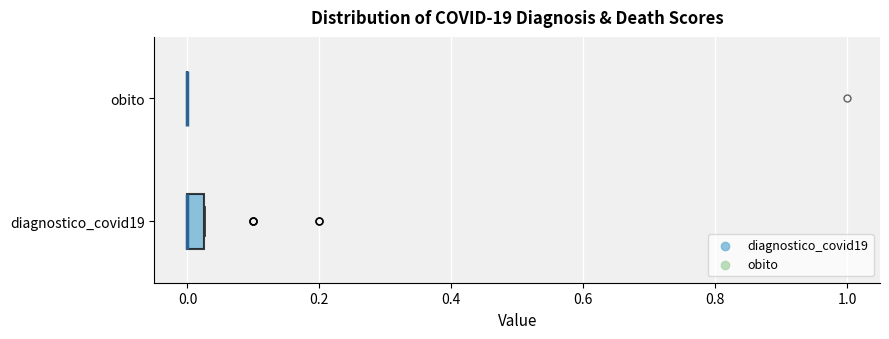

Where is the left edge of the box for diagnostico_covid19 on the x-axis? The values are not printed on the chart, so give them approximately, as read against the axis.

0.00